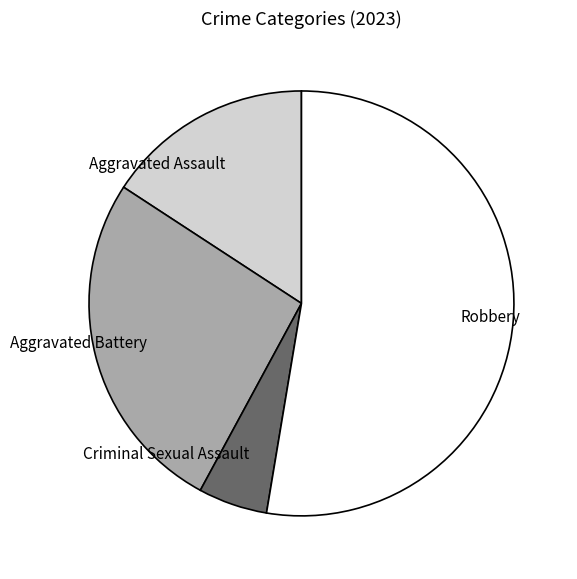

Is the sum of Robbery and Criminal Sexual Assault greater than half?

Yes